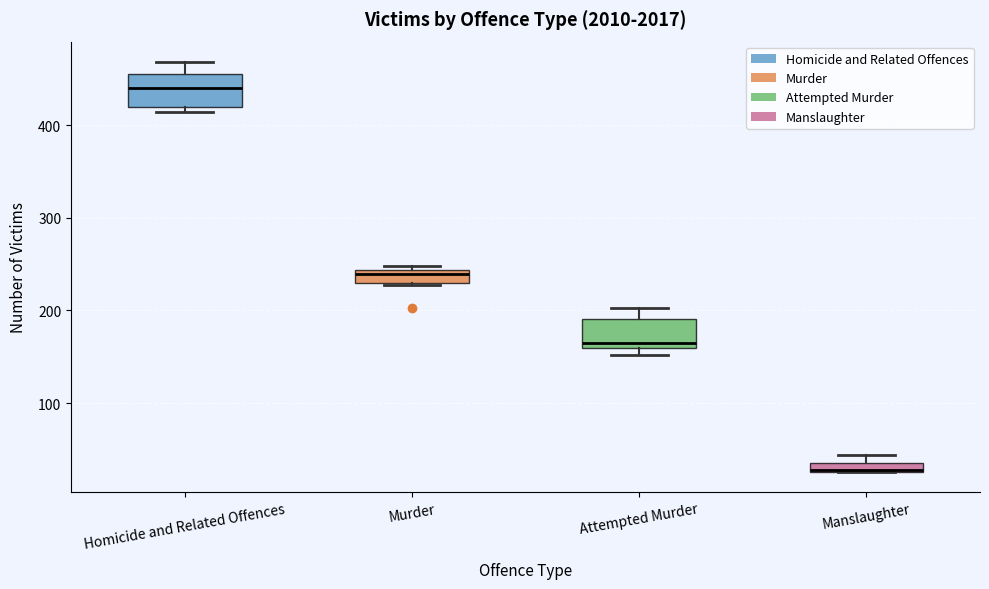

Which box has the highest median line?

Homicide and Related Offences